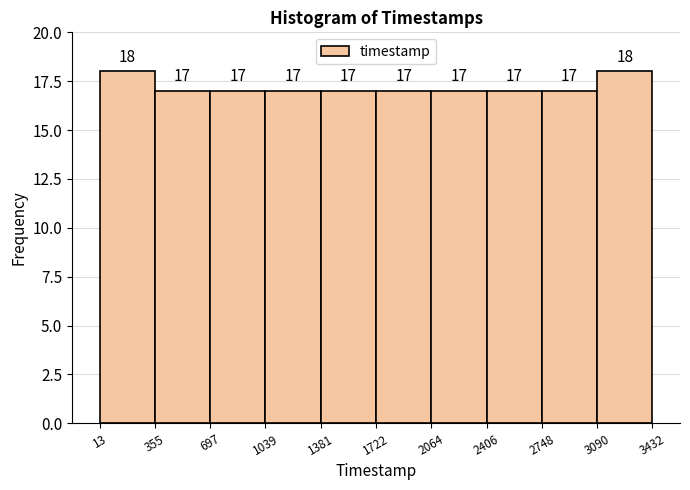

Reading left to right, transcribe this chart: for each bar, give the range it covers on the x-axis and its height.

13 to 355: 18
355 to 697: 17
697 to 1039: 17
1039 to 1381: 17
1381 to 1722: 17
1722 to 2064: 17
2064 to 2406: 17
2406 to 2748: 17
2748 to 3090: 17
3090 to 3432: 18